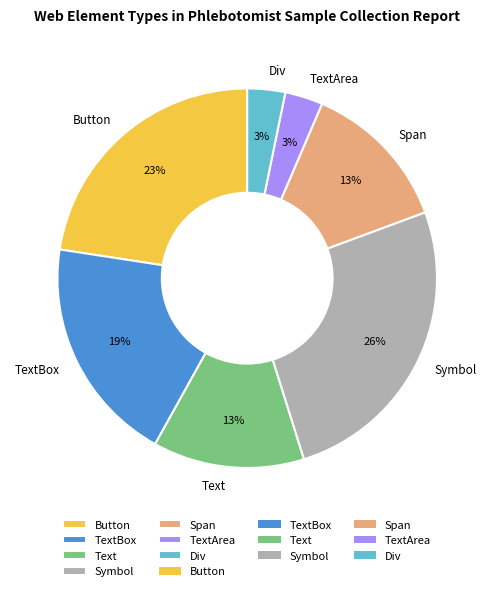

Is it true that Text is 5% of the pie?

False